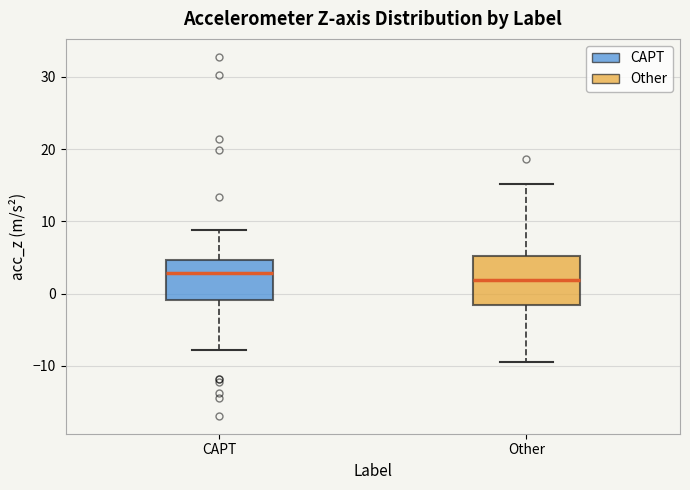

Comparing the boxes themselves (not the whiskers), which one is the tallest?

Other